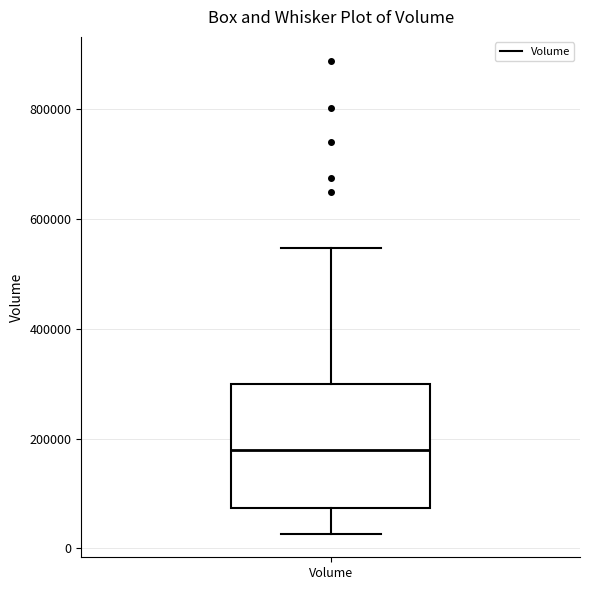

Transcribe this box plot: give where the median line is, the range the box spans, and where the two whiskers end, as read against the y-axis. The values are not printed on the chart, so give them approximately, as read against the axis.

median 180000, box 80000 to 300000, whiskers 20000 to 540000